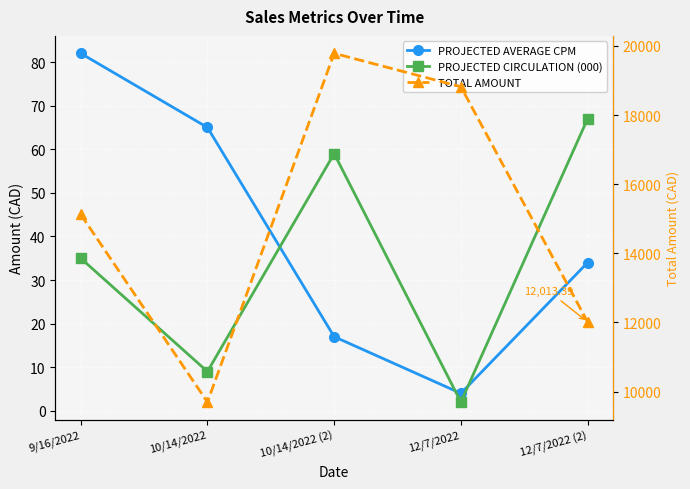

Is the value of PROJECTED AVERAGE CPM at 12/7/2022 (2) greater than the value of PROJECTED CIRCULATION (000) at 12/7/2022 (2)?

No